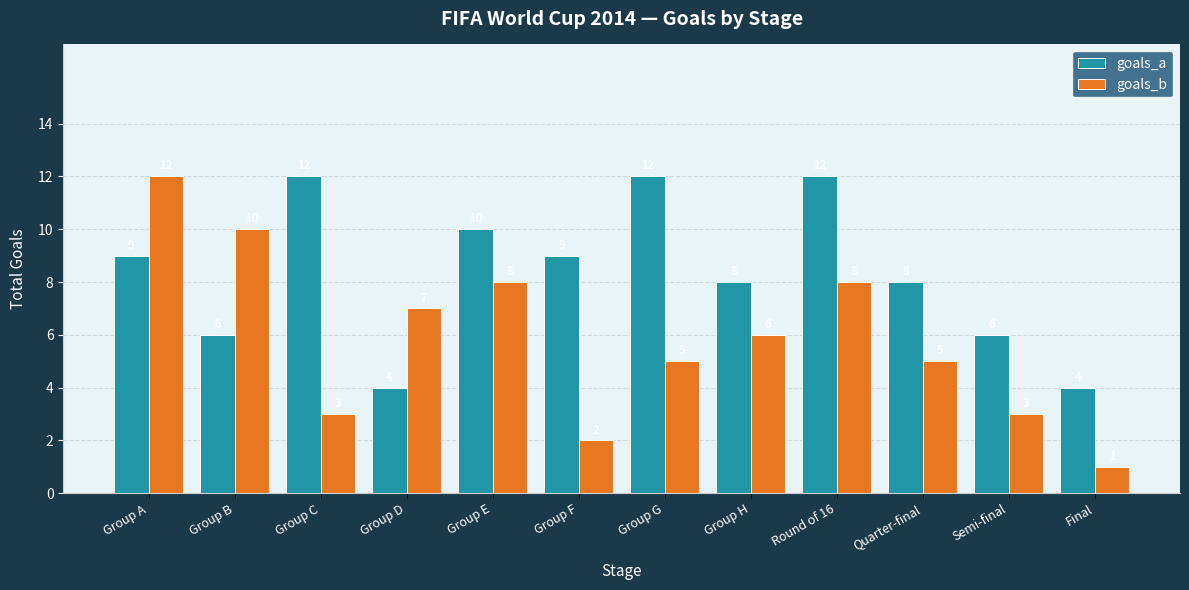

What is the maximum value for goals_b?

12